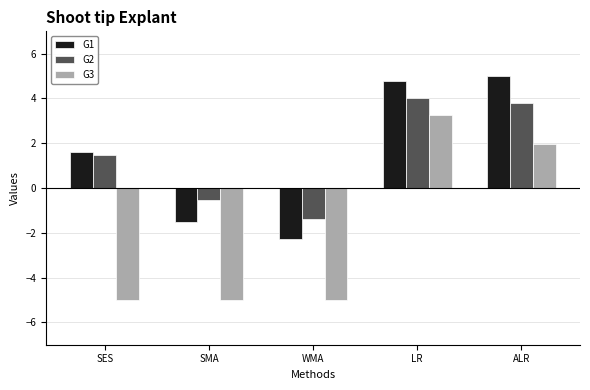

What is the total value across all series at SES?

-1.9